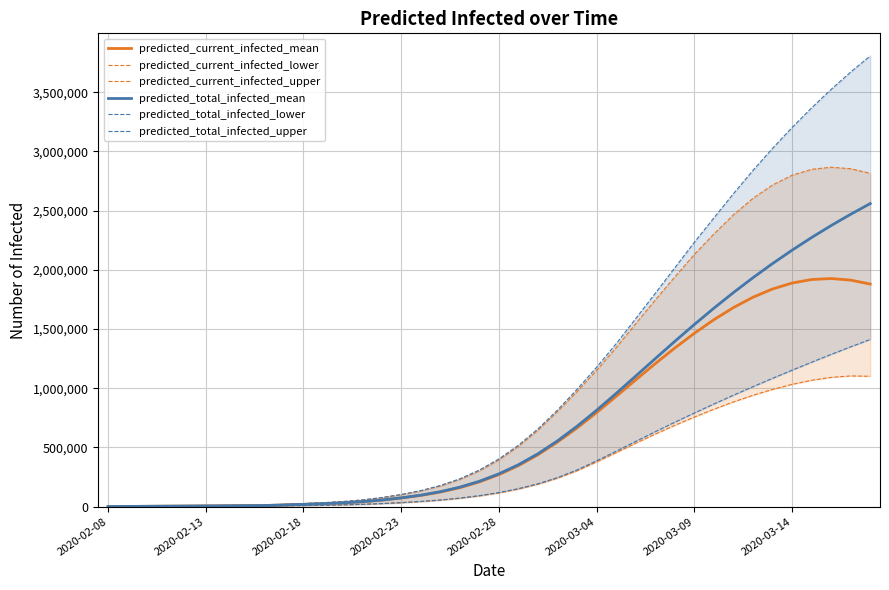

Which series has the largest total across all categories?

predicted_total_infected_upper